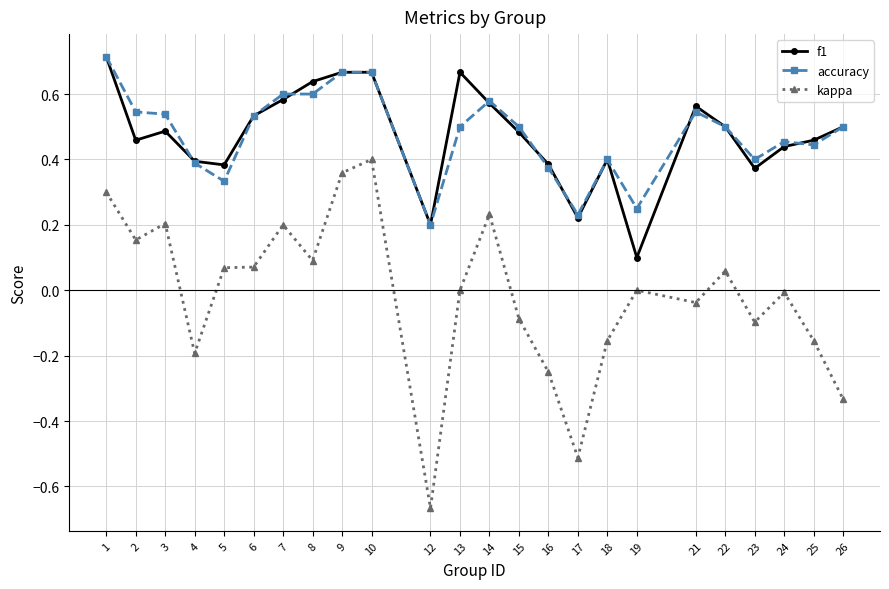

At which label does kappa reach its minimum?

12